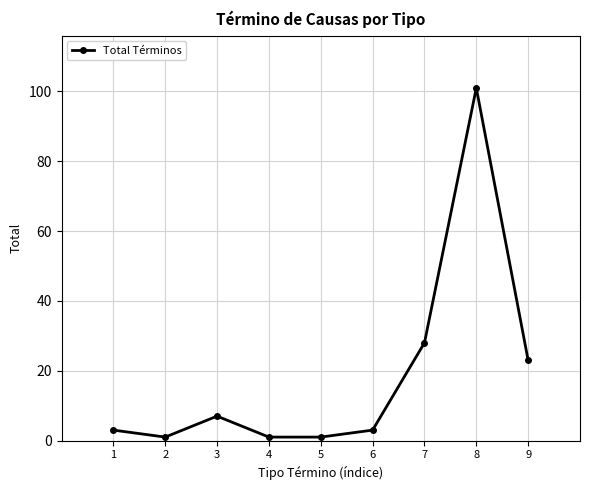

What is the ratio of the value at 2 to the value at 3?

0.1